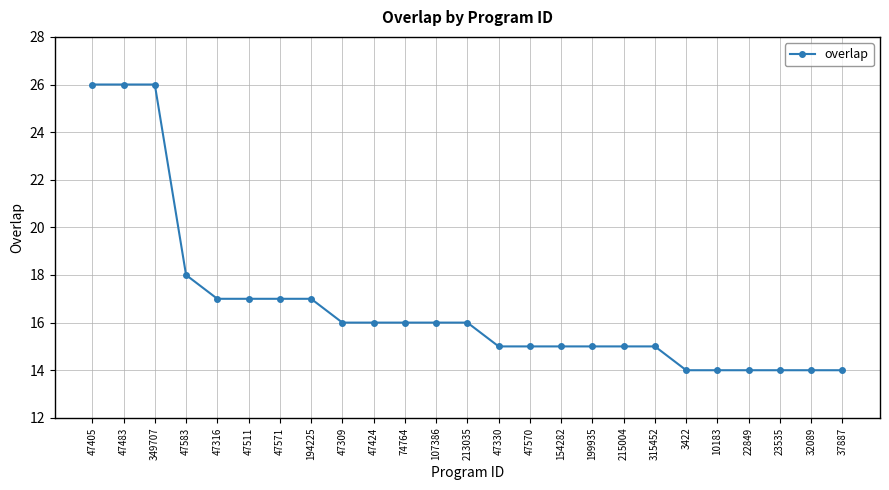

Reading right to left, what are all the values shown in this chart?

14	14	14	14	14	14	15	15	15	15	15	15	16	16	16	16	16	17	17	17	17	18	26	26	26